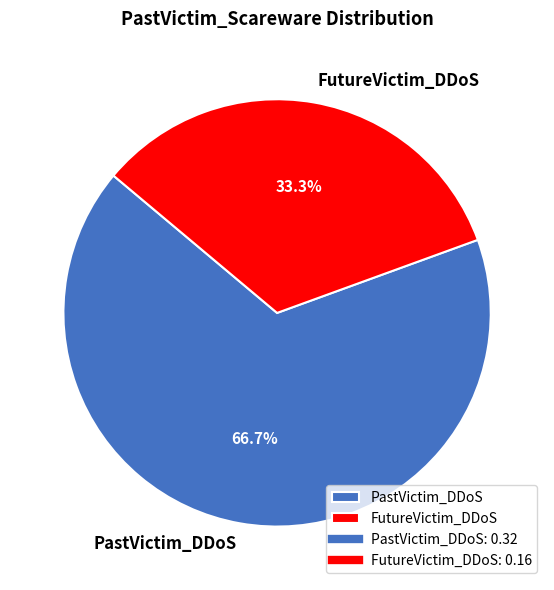

Is it true that PastVictim_DDoS is 61% of the pie?

False